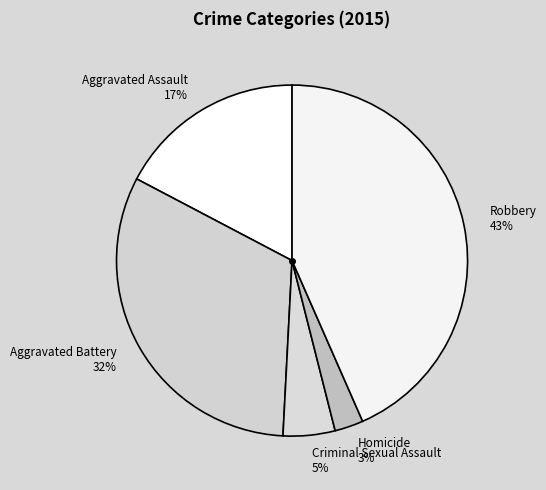

What percentage is the Aggravated Battery slice, to the nearest percent?

32%